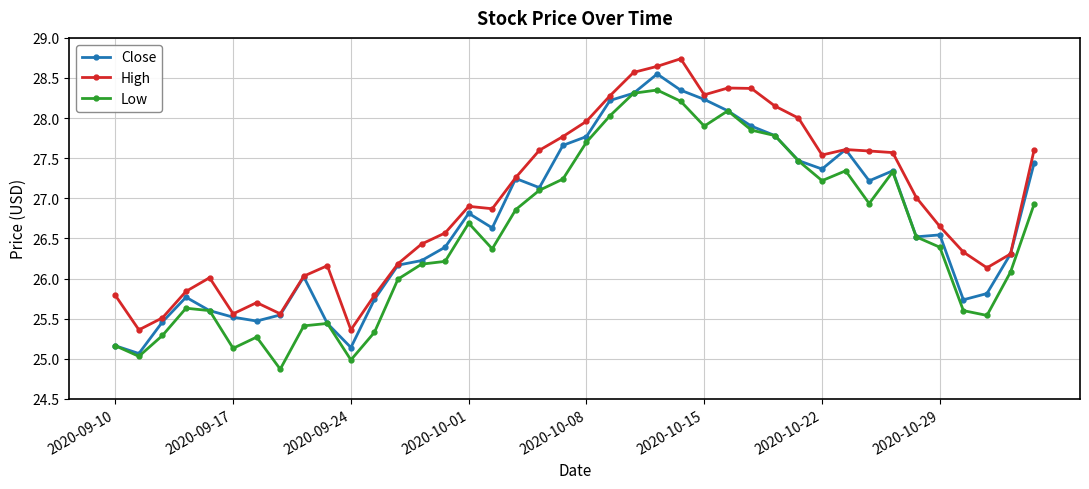

What is the difference between the maximum and second lowest values in the Low series?

3.4